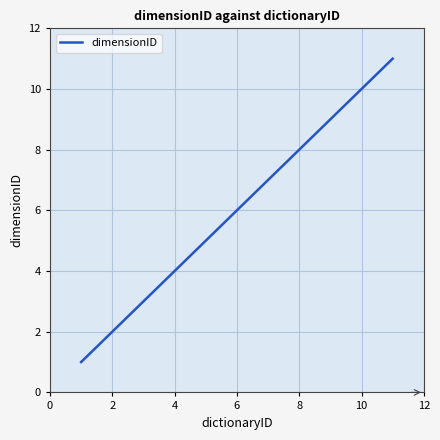

What is the greatest value displayed?

11